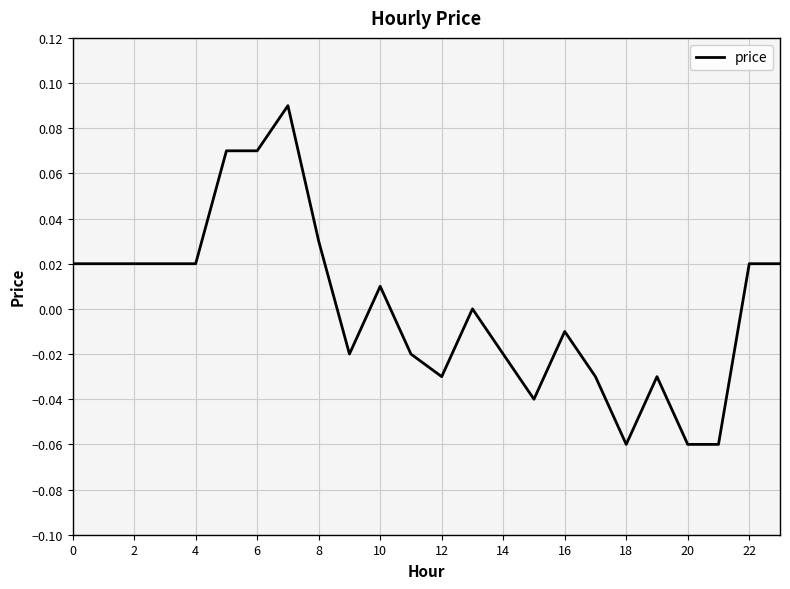

Reading right to left, what are all the values shown in this chart?

0.0	0.0	-0.1	-0.1	-0.0	-0.1	-0.0	-0.0	-0.0	-0.0	0.0	-0.0	-0.0	0.0	-0.0	0.0	0.1	0.1	0.1	0.0	0.0	0.0	0.0	0.0